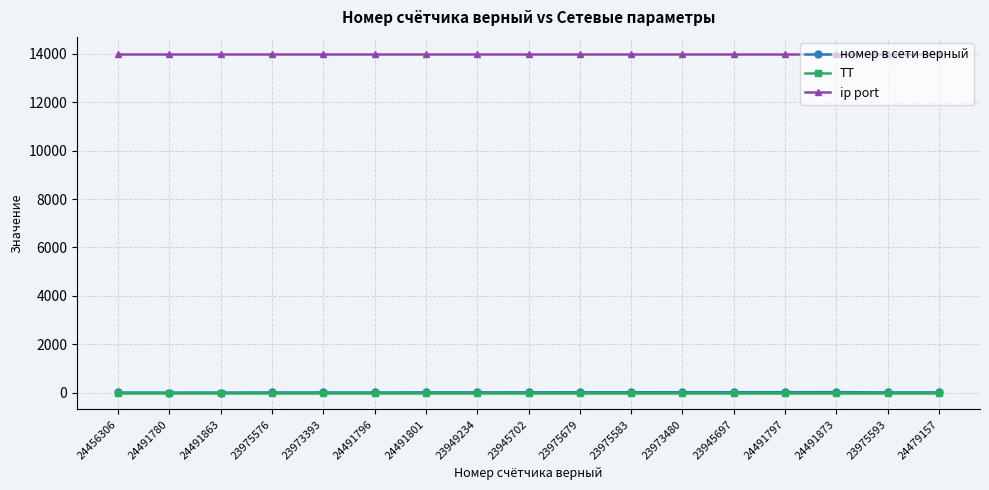

Is the value of ip port at 23973480 greater than the value of ТТ at 23949234?

Yes